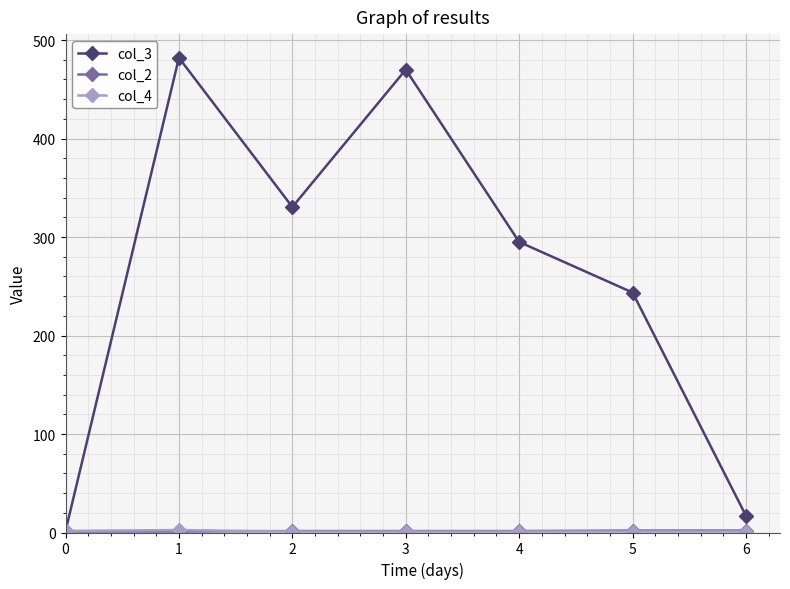

Rank the categories by col_3 value from highest to lowest.

1, 3, 2, 4, 5, 6, 0